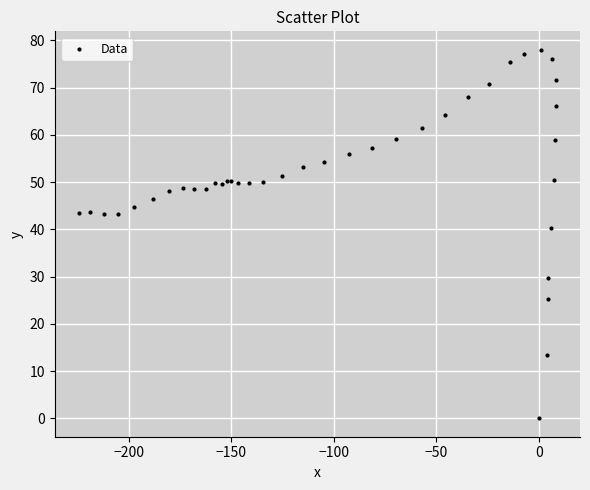

What Y value in the scatter plot is closest to 39?

40.3